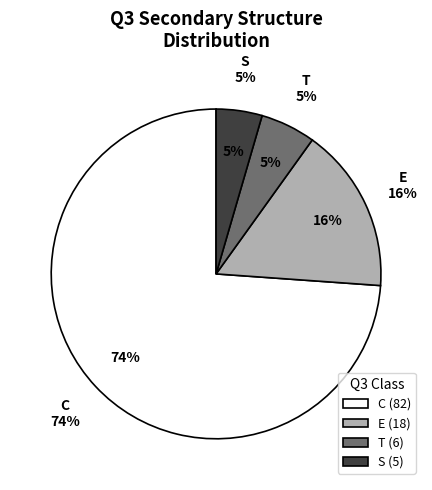

Which category accounts for the majority?

C